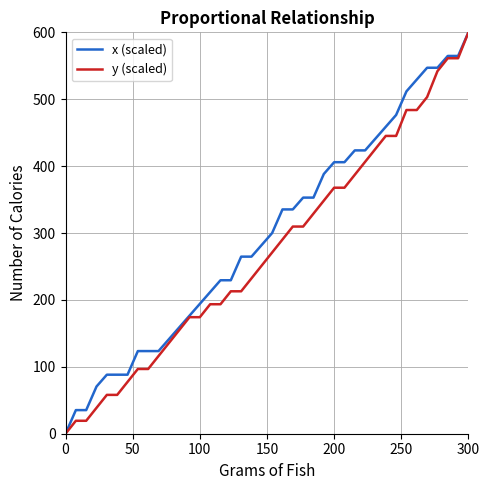

What is the maximum value shown in the chart?

600.0